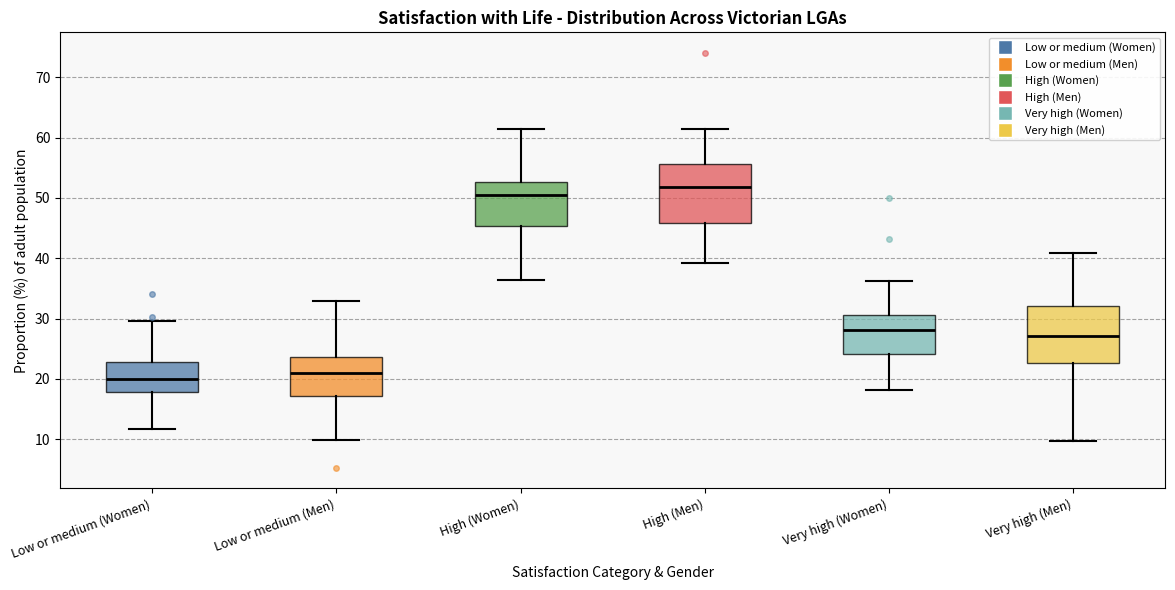

Which box's median line is the highest?

High (Men)